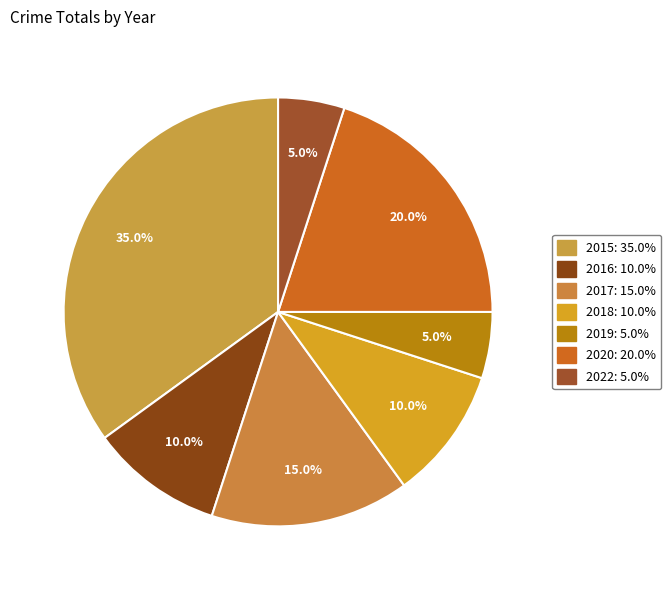

How many segments does this pie chart have?

7